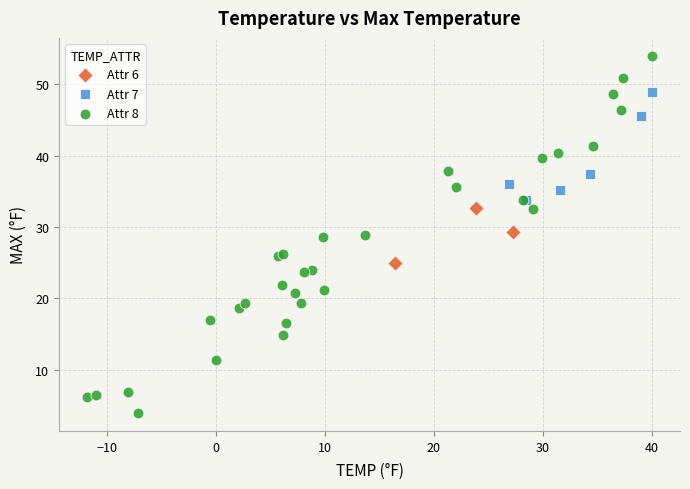

Which series reaches the maximum Y coordinate?

Attr 8